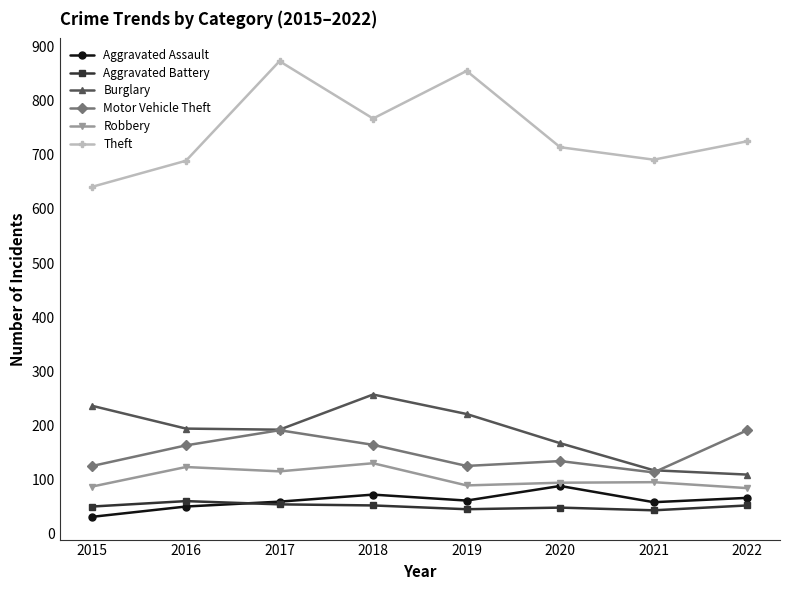

Which series has the largest range (max minus min)?

Theft